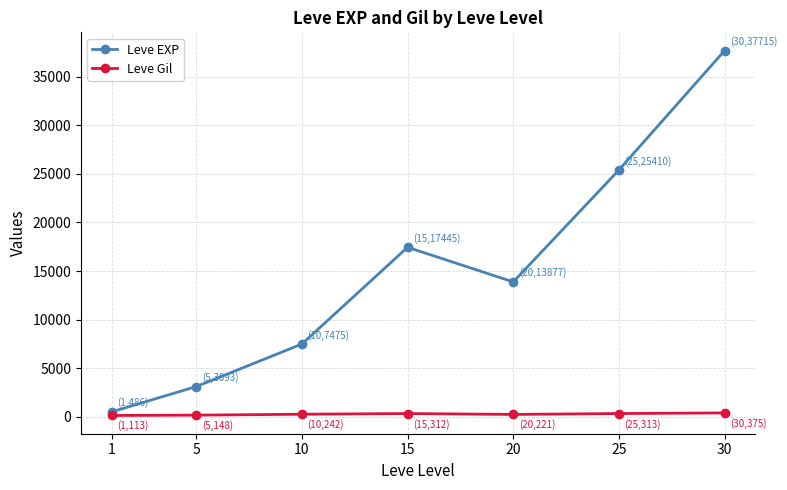

What is the value of the Leve EXP point at the 6th from the left?

25410.0